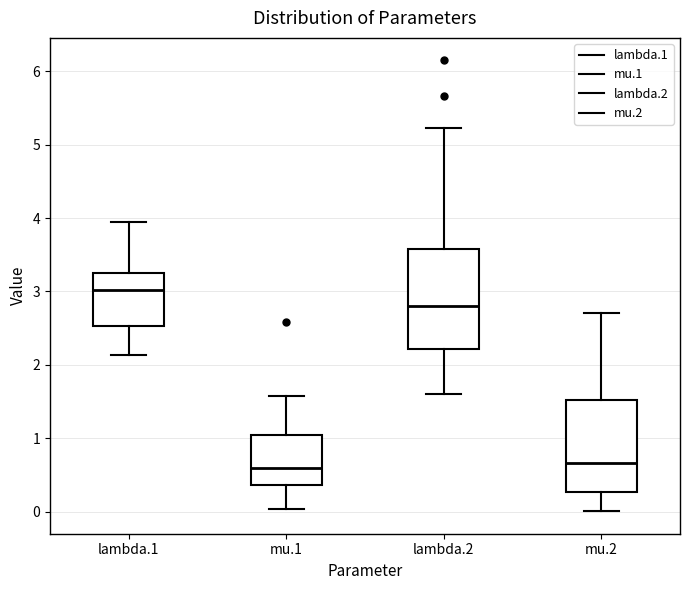

Reading left to right, read every box against the y-axis: the position of its median line, the range the box covers, and the ends of its whiskers. The values are not printed on the chart, so give them approximately, as read against the axis.

lambda.1: median 3.0, box 2.5 to 3.3, whiskers 2.1 to 3.9
mu.1: median 0.6, box 0.4 to 1.0, whiskers 0.0 to 1.6
lambda.2: median 2.8, box 2.2 to 3.6, whiskers 1.6 to 5.2
mu.2: median 0.7, box 0.3 to 1.5, whiskers 0.0 to 2.7